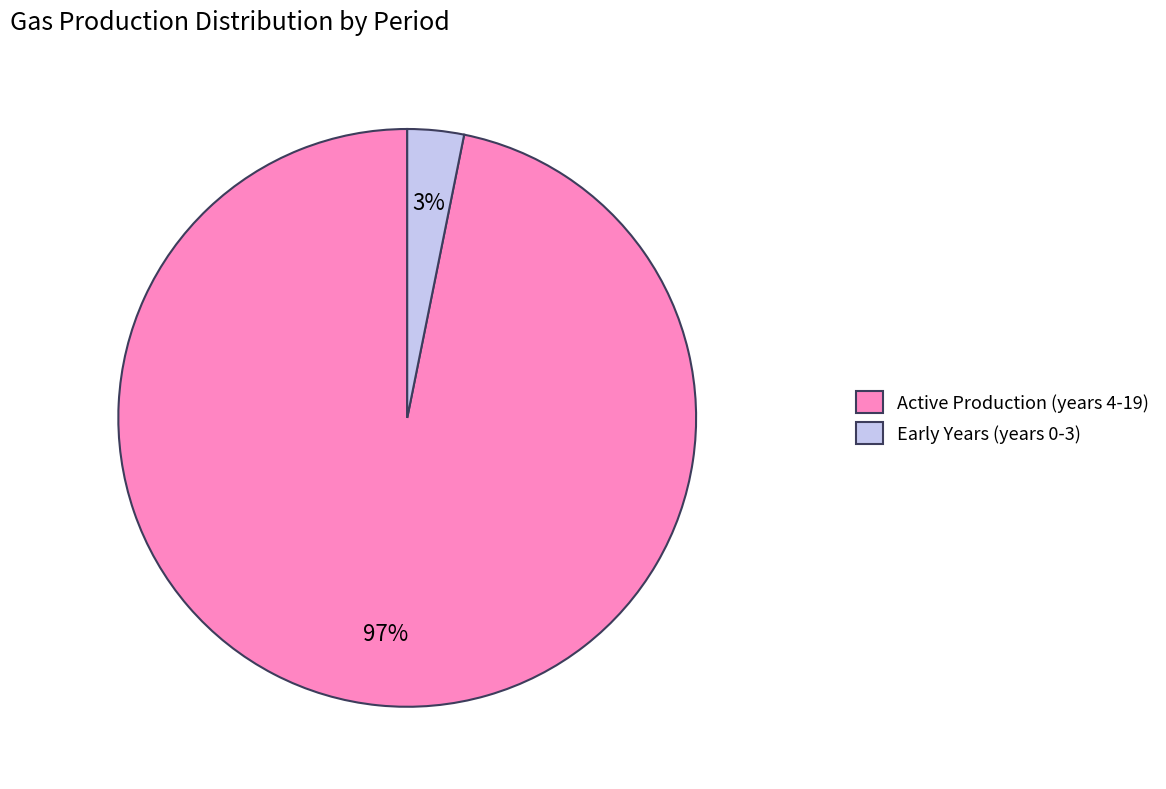

Do Active Production (years 4-19) and Early Years (years 0-3) together represent more than half of the pie?

Yes